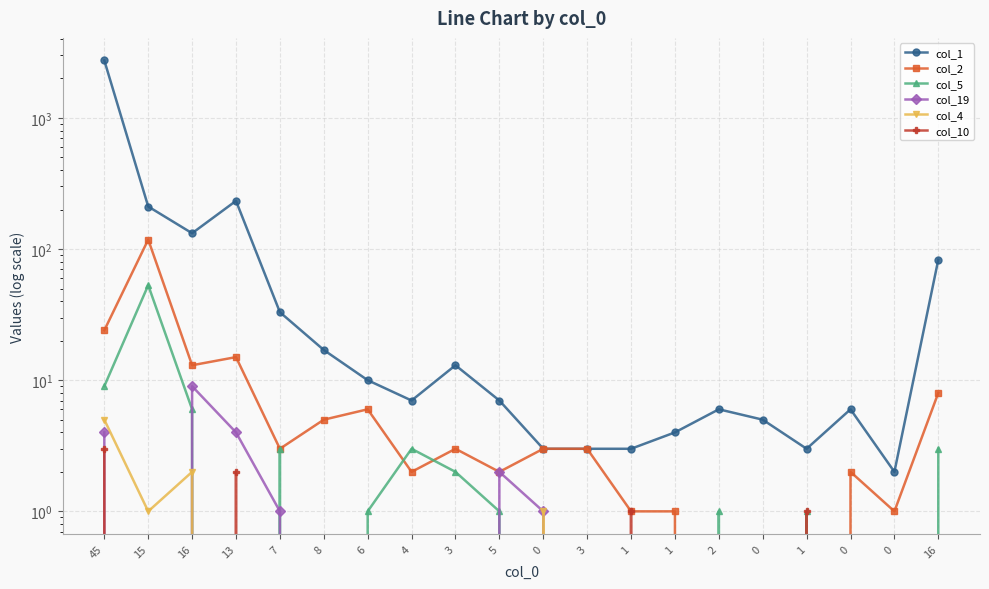

What is the label of the 13th point from the left?

1